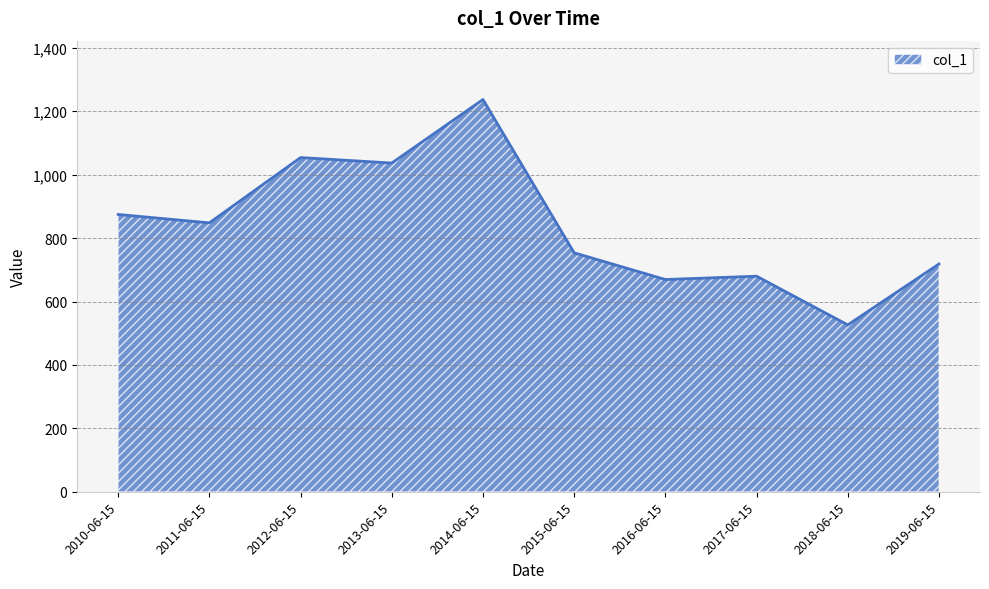

What is the sum of the values at 2016-06-15 and 2015-06-15?

1422.8